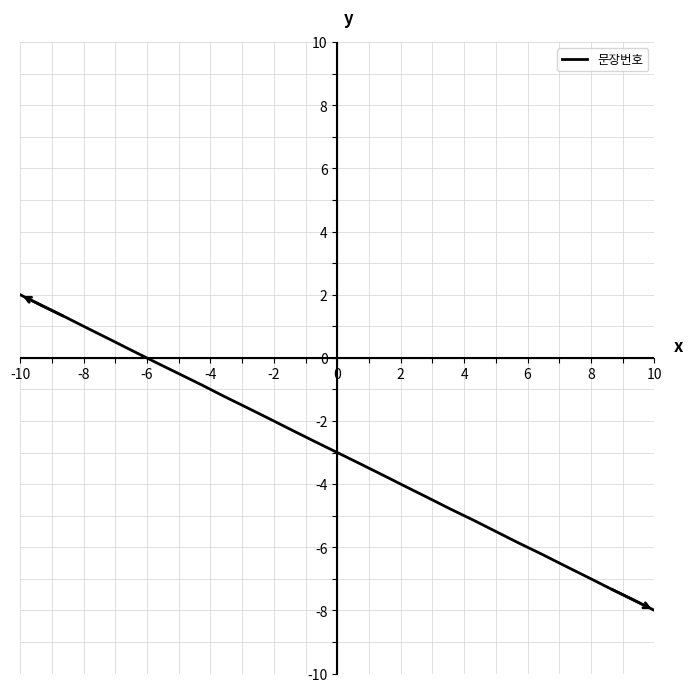

Count the number of data series in this chart.

1